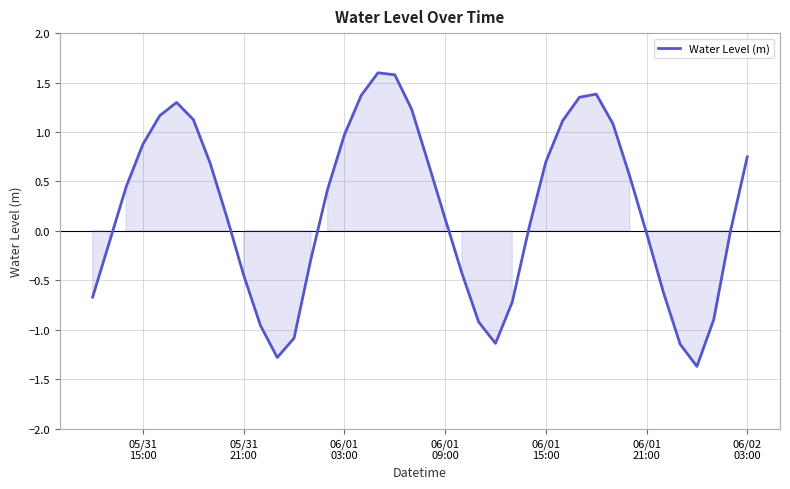

What is the maximum value shown in the chart?

1.6